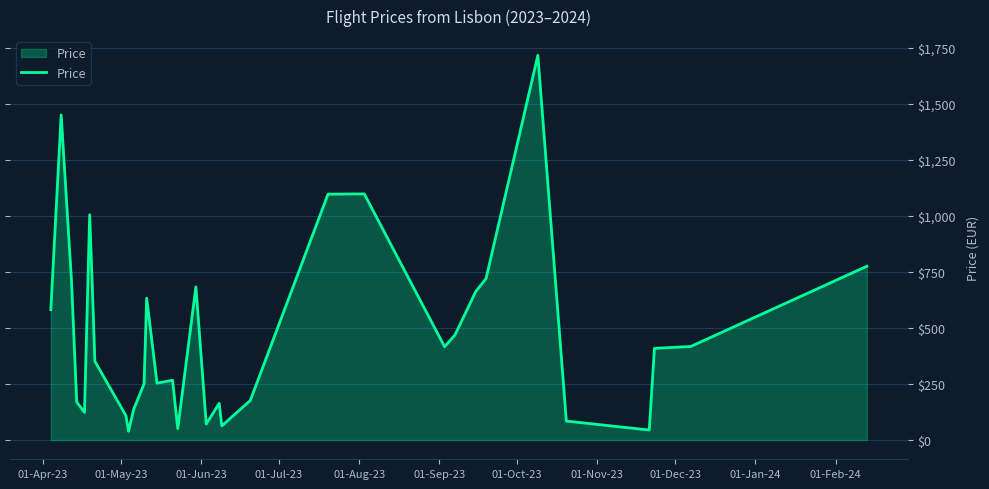

What is the maximum value shown in the chart?

1717.4